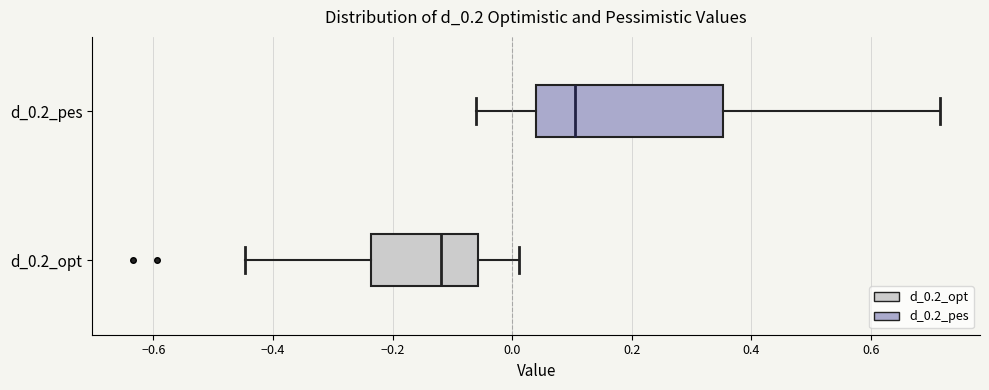

Reading bottom to top, read every box against the x-axis: the position of its median line, the range the box covers, and the ends of its whiskers. The values are not printed on the chart, so give them approximately, as read against the axis.

d_0.2_opt: median -0.12, box -0.24 to -0.06, whiskers -0.44 to 0.02
d_0.2_pes: median 0.10, box 0.04 to 0.36, whiskers -0.06 to 0.72